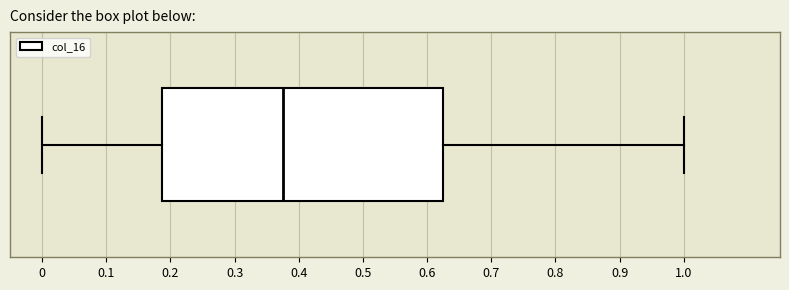

Read this box plot against the x-axis: the position of the median line, the range covered by the box, and the ends of both whiskers. The values are not printed on the chart, so give them approximately, as read against the axis.

median 0.38, box 0.19 to 0.63, whiskers 0.00 to 1.00